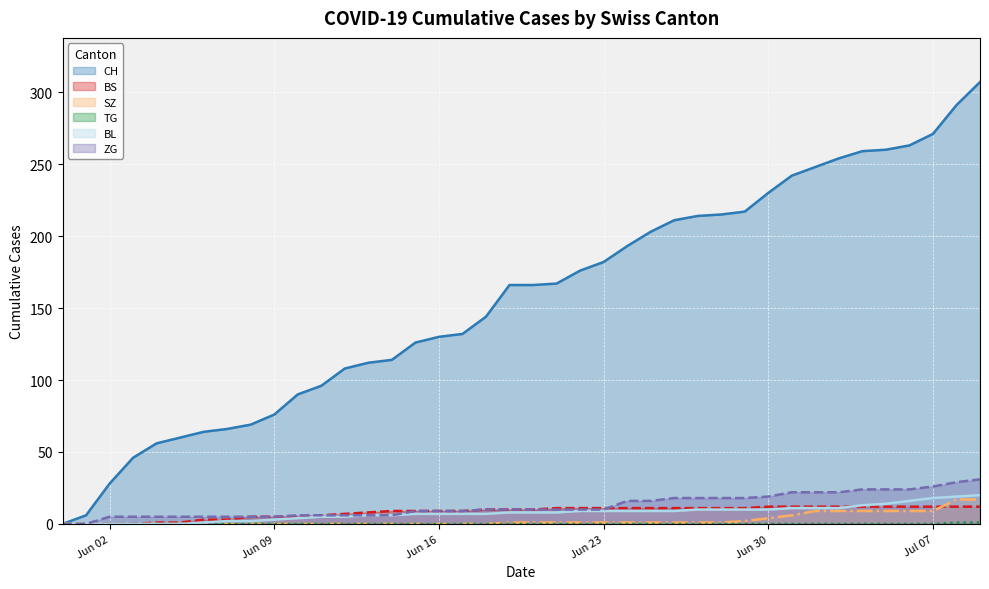

At how many categories does at least one series exceed 183?

16